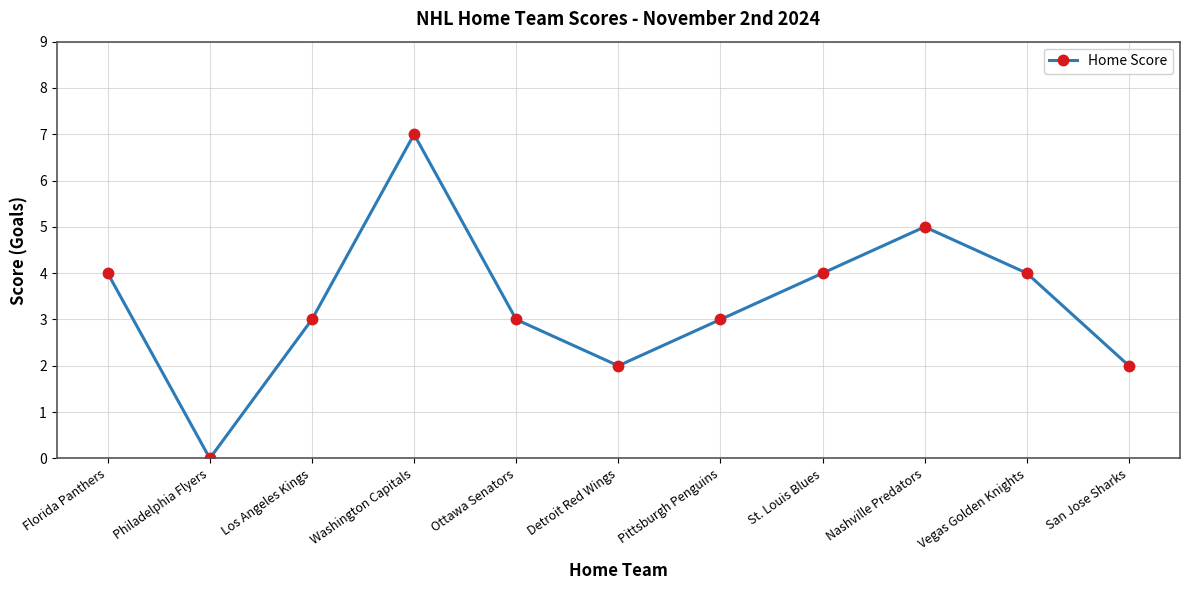

What is the value of the 9th point from the left?

5